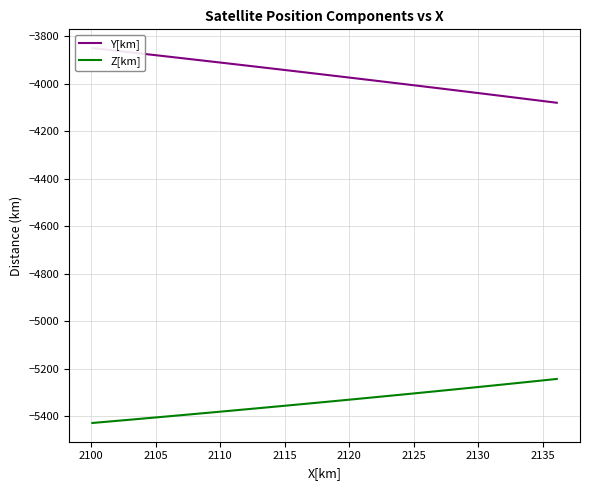

At how many categories does at least one series exceed -3943?

16